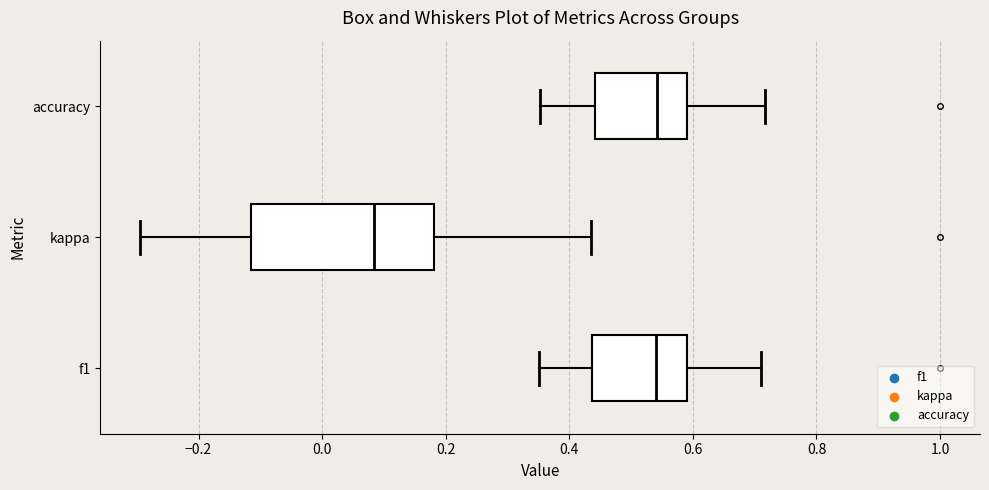

Reading bottom to top, transcribe this box plot: for each box, give where its median line is, the range the box spans, and where its two whiskers end, as read against the x-axis. The values are not printed on the chart, so give them approximately, as read against the axis.

f1: median 0.54, box 0.44 to 0.60, whiskers 0.36 to 0.72
kappa: median 0.08, box -0.12 to 0.18, whiskers -0.30 to 0.44
accuracy: median 0.54, box 0.44 to 0.60, whiskers 0.36 to 0.72